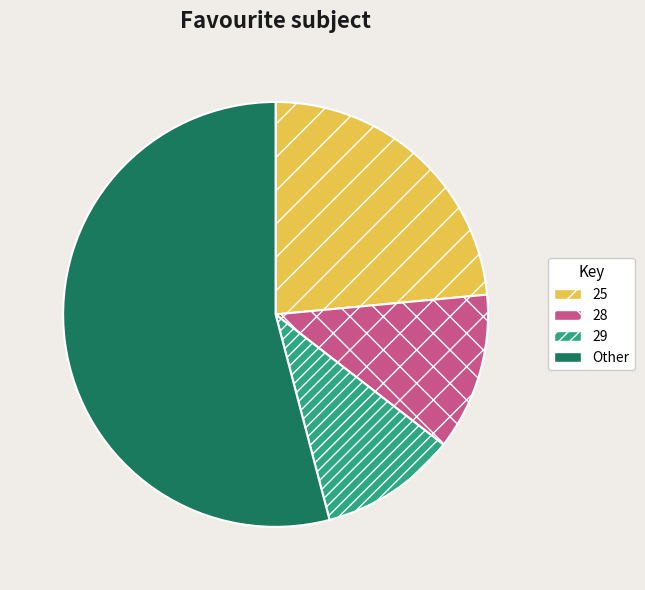

What is the largest slice in the pie chart?

Other